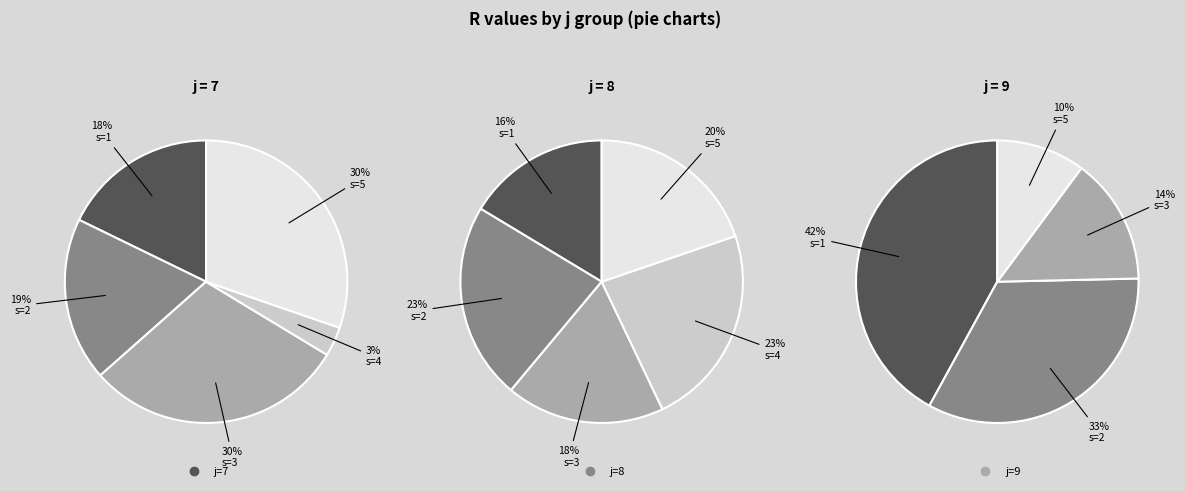

Does any single category account for the majority?

No